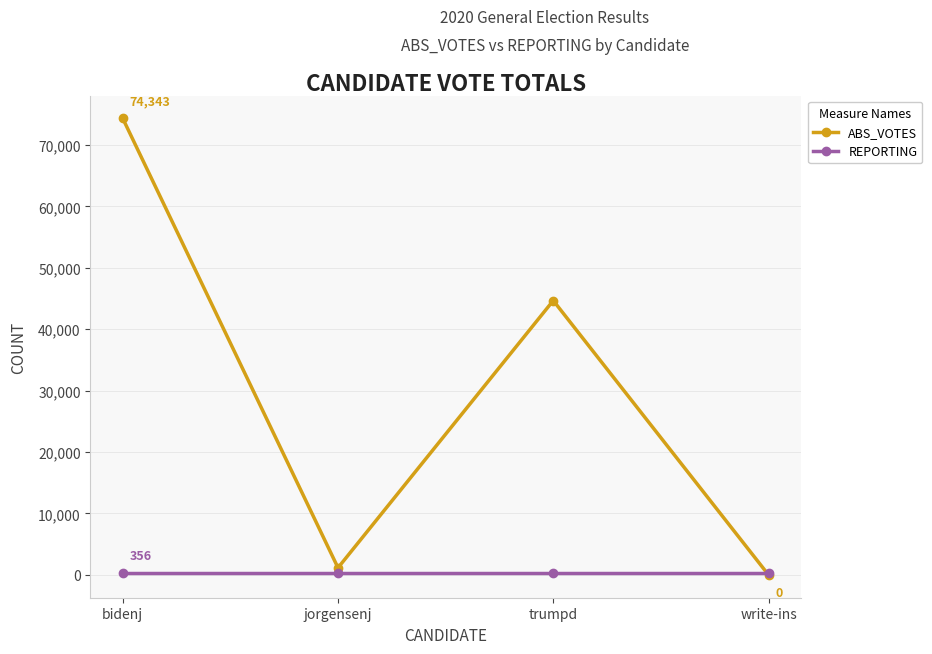

What position from the left is write-ins?

4